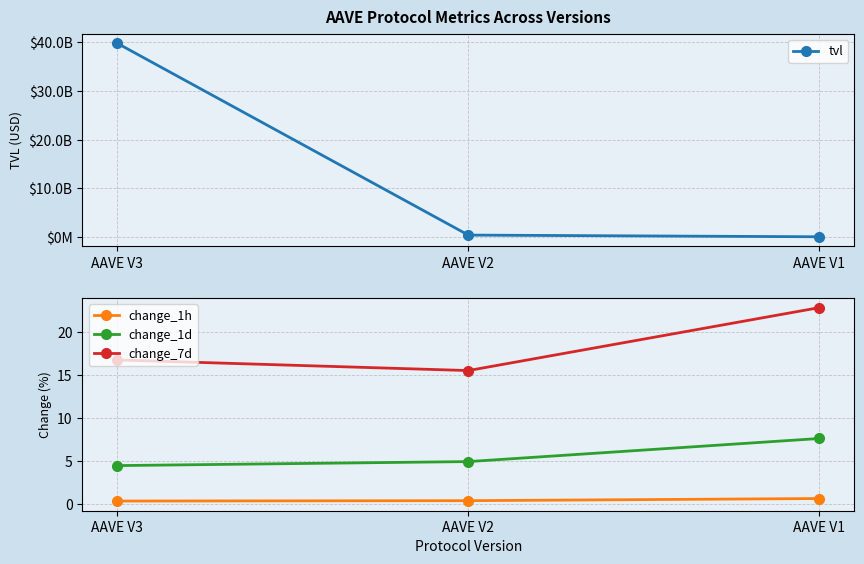

What is the minimum value shown in the chart?

0.4